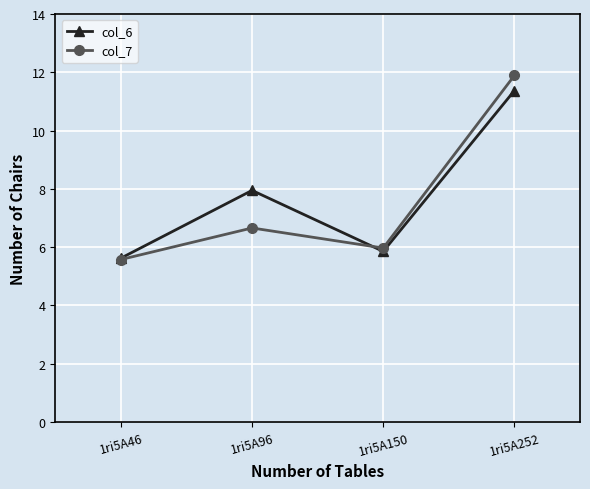

After their last crossing, which series has the higher values: col_7 or col_6?

col_7